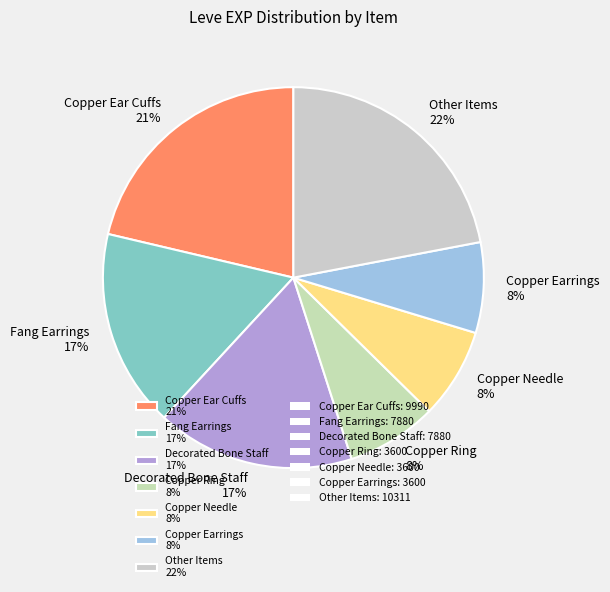

Do Decorated Bone Staff 17% and Copper Earrings 8% together represent more than half of the pie?

No